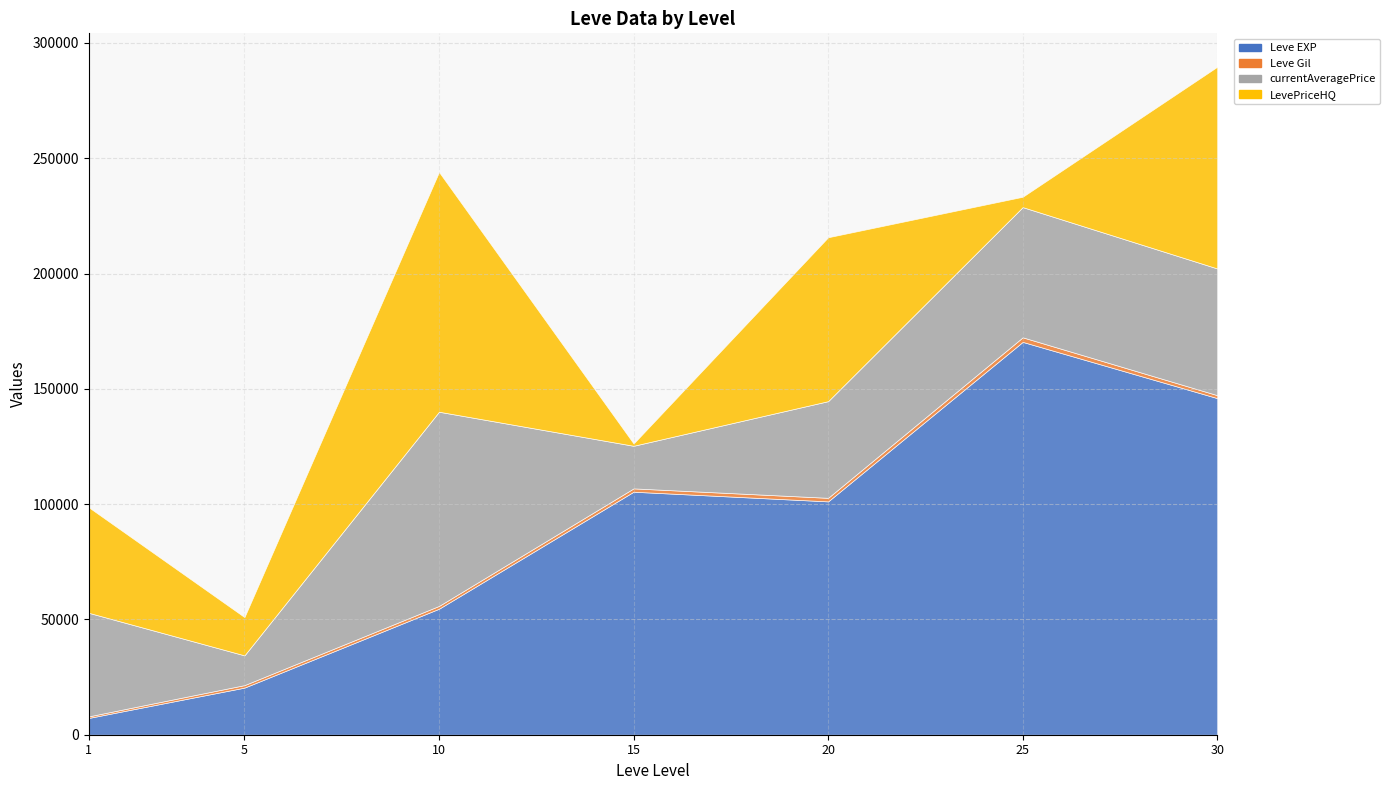

At which category is the sum across all series the highest?

30